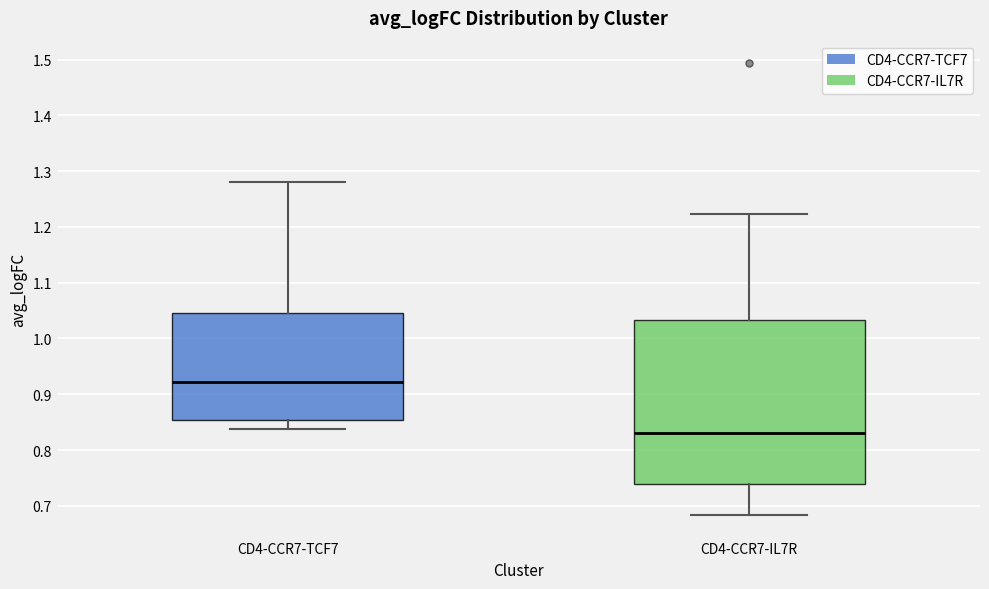

Where does the lower whisker of the box for CD4-CCR7-TCF7 end on the y-axis? The values are not printed on the chart, so give them approximately, as read against the axis.

0.84